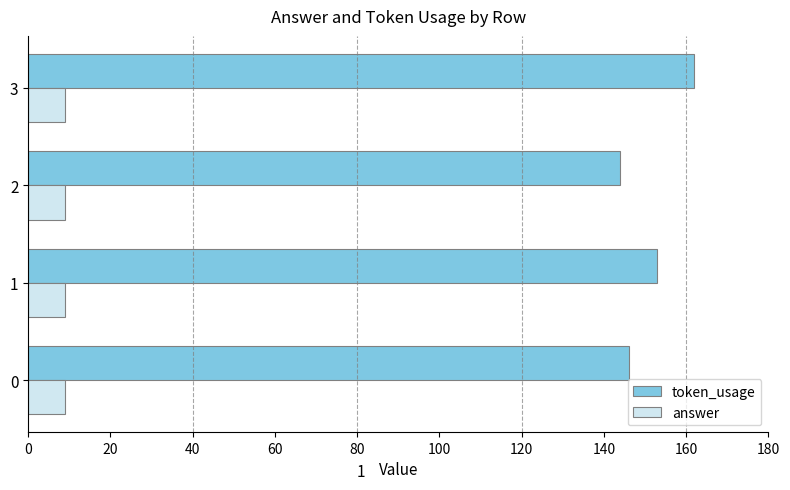

At which label does token_usage reach its peak?

3